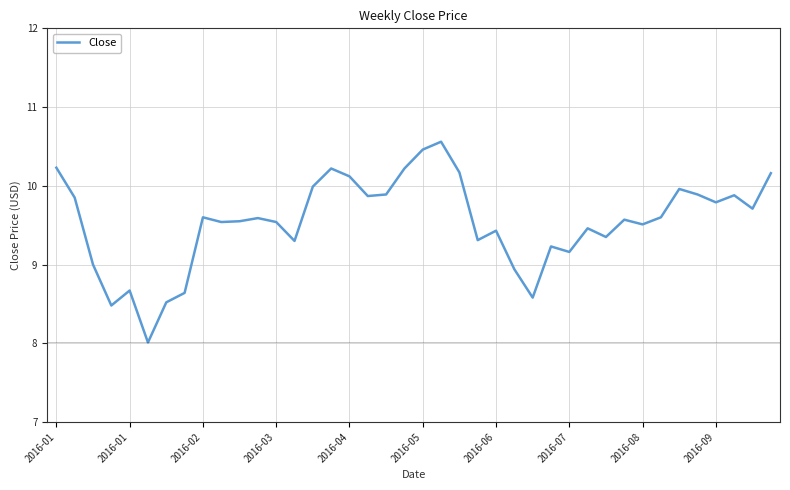

What is the minimum value shown in the chart?

8.0